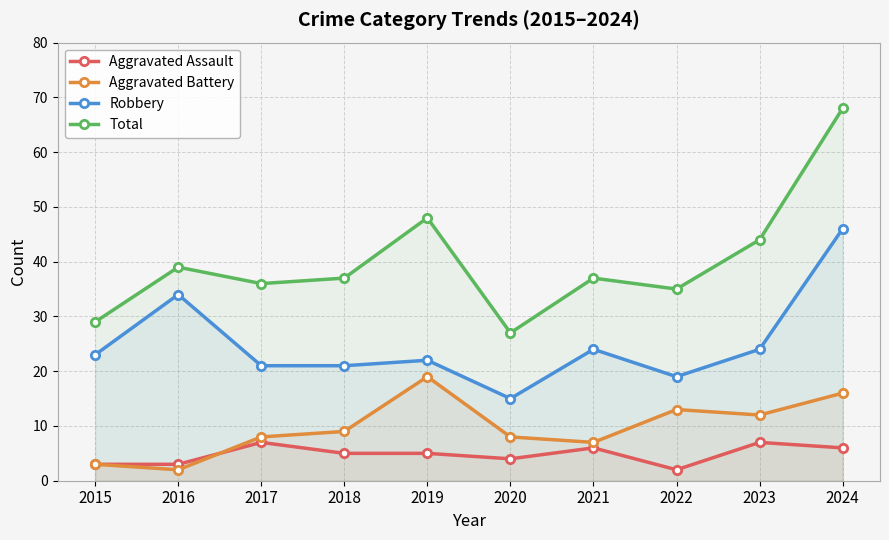

What is the total value across all series at 2018?

72